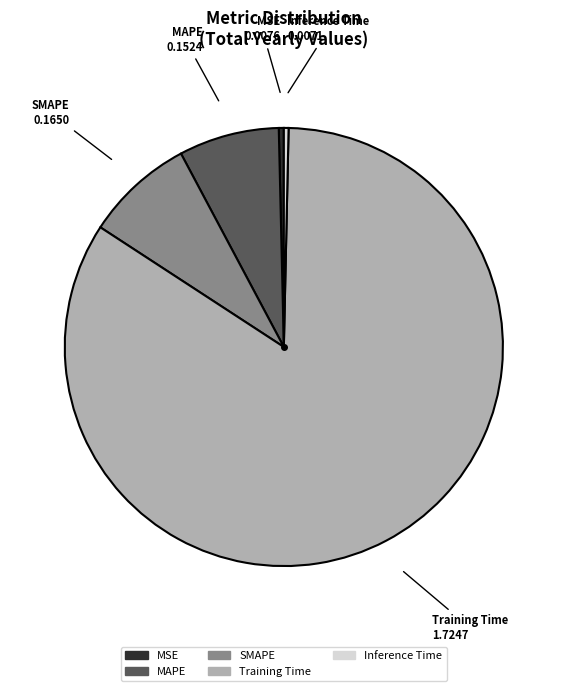

Which category accounts for the majority?

Training Time